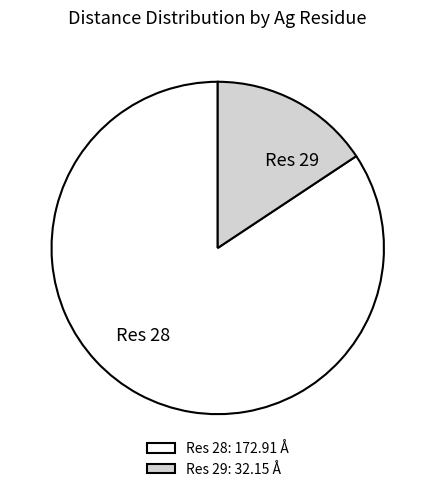

Is there any slice that represents more than half of the pie?

Yes